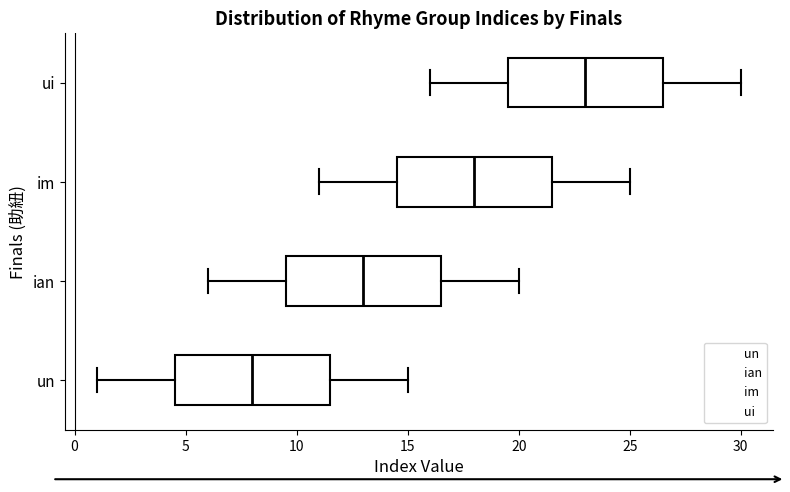

Reading bottom to top, read every box against the x-axis: the position of its median line, the range the box covers, and the ends of its whiskers. The values are not printed on the chart, so give them approximately, as read against the axis.

un: median 8.0, box 4.5 to 11.5, whiskers 1.0 to 15.0
ian: median 13.0, box 9.5 to 16.5, whiskers 6.0 to 20.0
im: median 18.0, box 14.5 to 21.5, whiskers 11.0 to 25.0
ui: median 23.0, box 19.5 to 26.5, whiskers 16.0 to 30.0